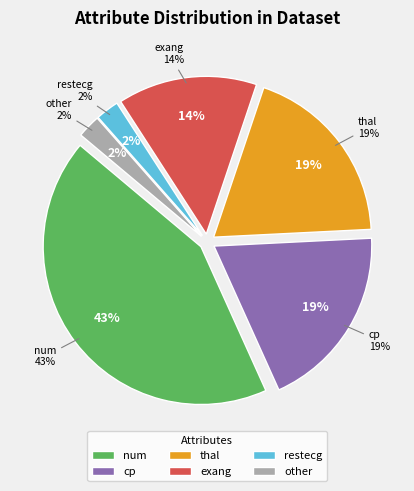

Count the number of slices in the pie.

6